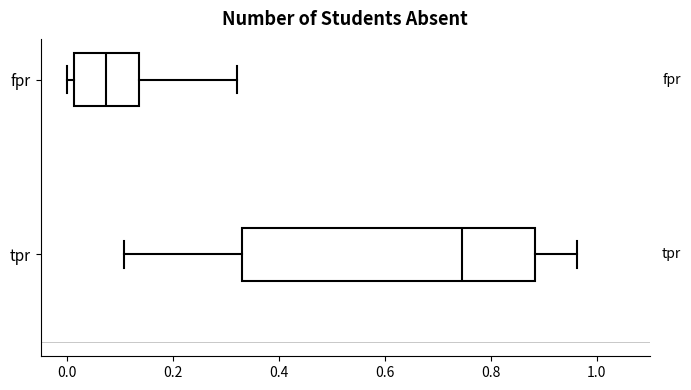

Reading bottom to top, read every box against the x-axis: the position of its median line, the range the box covers, and the ends of its whiskers. The values are not printed on the chart, so give them approximately, as read against the axis.

tpr: median 0.74, box 0.34 to 0.88, whiskers 0.10 to 0.96
fpr: median 0.08, box 0.02 to 0.14, whiskers 0.00 to 0.32